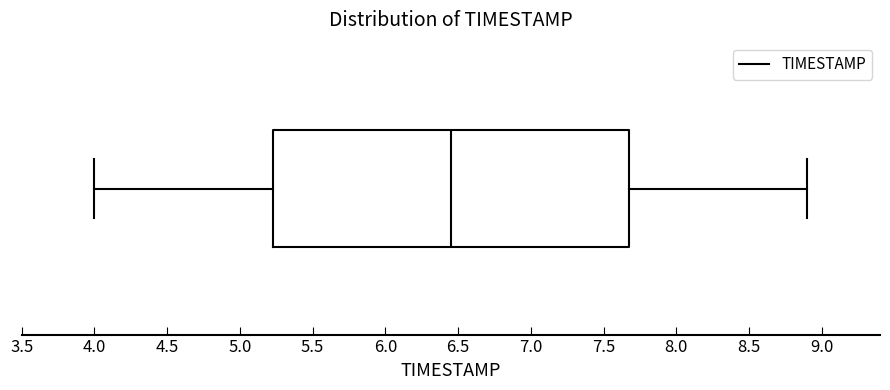

Read this box plot against the x-axis: the position of the median line, the range covered by the box, and the ends of both whiskers. The values are not printed on the chart, so give them approximately, as read against the axis.

median 6.45, box 5.25 to 7.70, whiskers 4.00 to 8.90